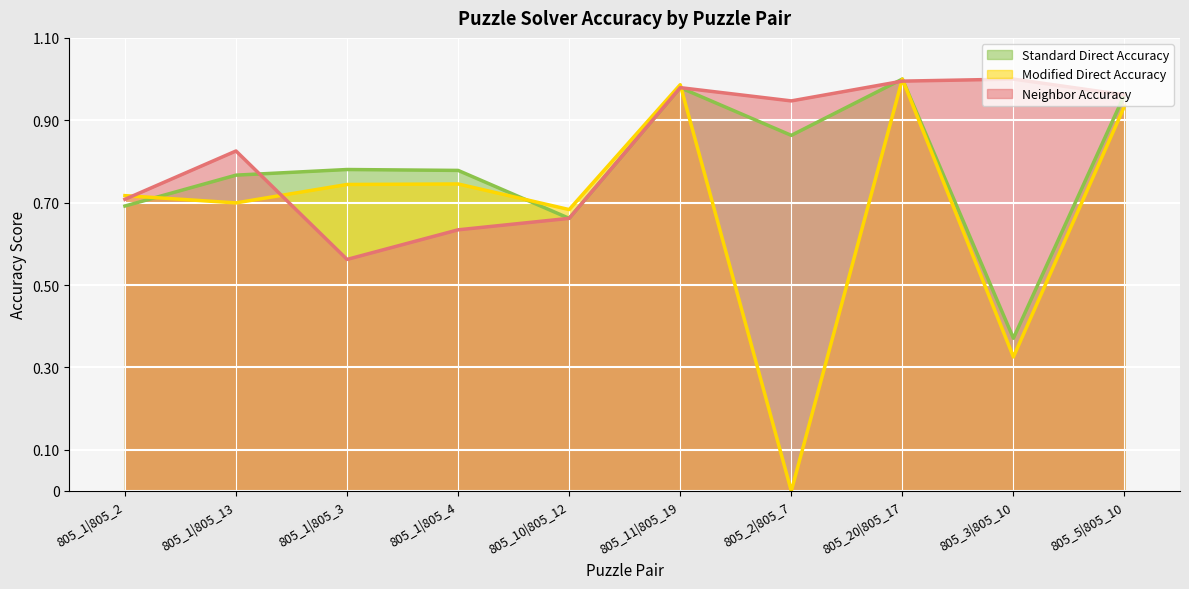

Rank the categories by Neighbor Accuracy value from lowest to highest.

805_1|805_3, 805_1|805_4, 805_10|805_12, 805_1|805_2, 805_1|805_13, 805_2|805_7, 805_5|805_10, 805_11|805_19, 805_20|805_17, 805_3|805_10